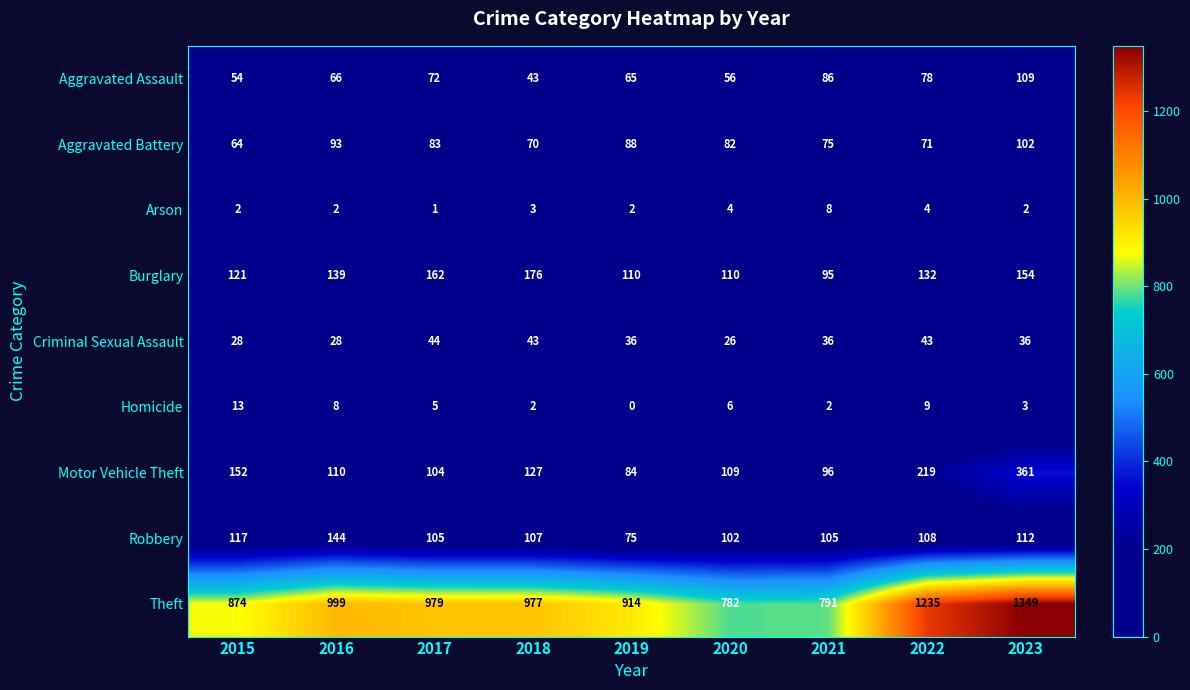

At which label is Robbery closest to 109?

2022